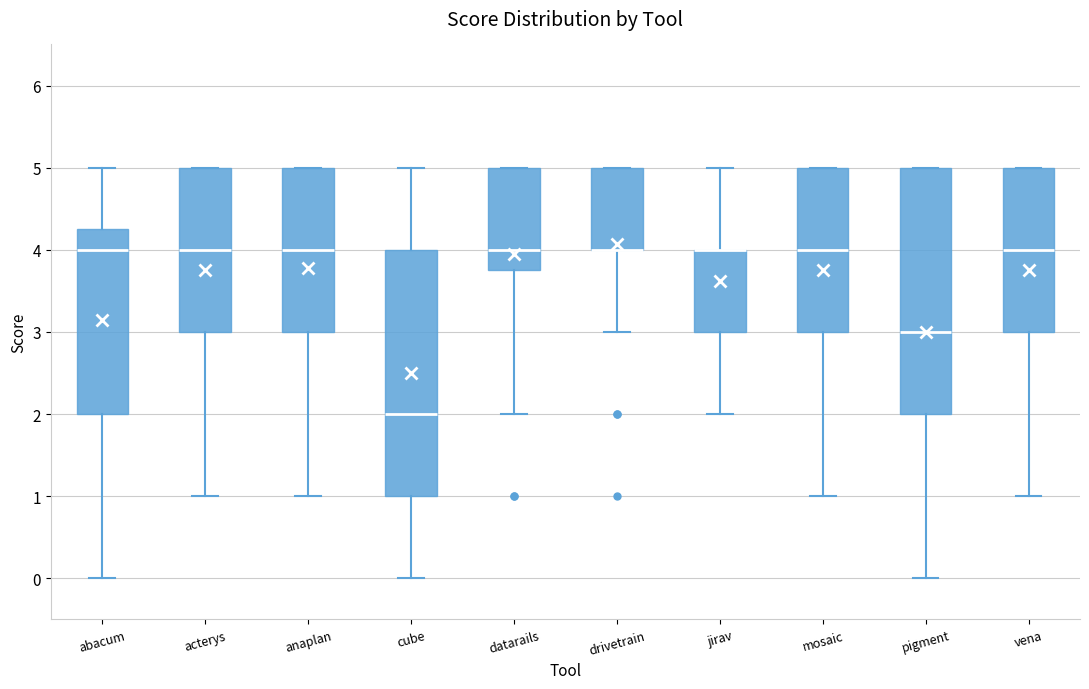

Reading left to right, read every box against the y-axis: the position of its median line, the range the box covers, and the ends of its whiskers. The values are not printed on the chart, so give them approximately, as read against the axis.

abacum: median 4.0, box 2.0 to 4.3, whiskers 0.0 to 5.0
acterys: median 4.0, box 3.0 to 5.0, whiskers 1.0 to 5.0
anaplan: median 4.0, box 3.0 to 5.0, whiskers 1.0 to 5.0
cube: median 2.0, box 1.0 to 4.0, whiskers 0.0 to 5.0
datarails: median 4.0, box 3.8 to 5.0, whiskers 2.0 to 5.0
drivetrain: median 4.0 (drawn on the box's lower edge), box 4.0 to 5.0, whiskers 3.0 to 5.0
jirav: median 4.0 (drawn on the box's upper edge), box 3.0 to 4.0, whiskers 2.0 to 5.0
mosaic: median 4.0, box 3.0 to 5.0, whiskers 1.0 to 5.0
pigment: median 3.0, box 2.0 to 5.0, whiskers 0.0 to 5.0
vena: median 4.0, box 3.0 to 5.0, whiskers 1.0 to 5.0